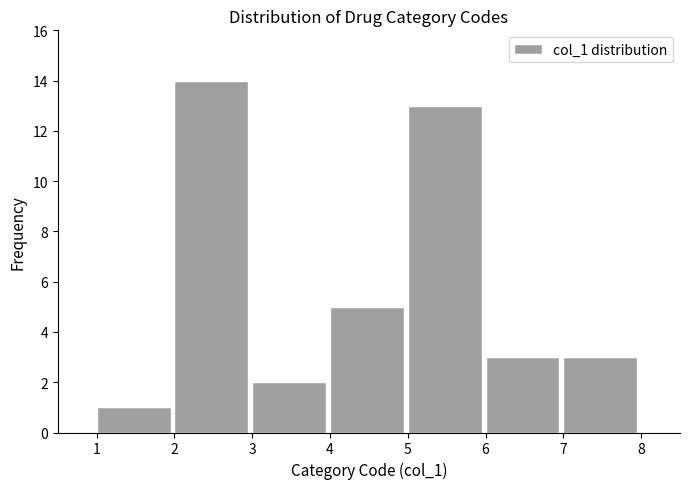

Which range on the x-axis has the tallest bar?

2 to 3